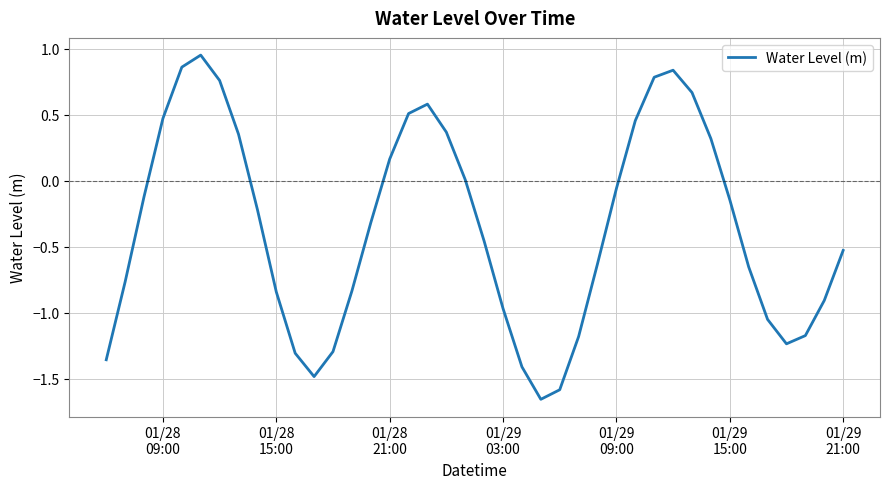

Is this an area chart (filled region under the line)?

No